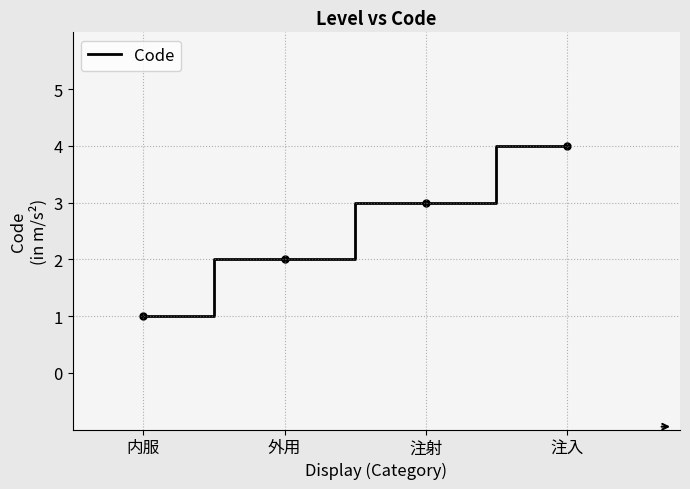

Is it true that the value at 注入 is 5?

False